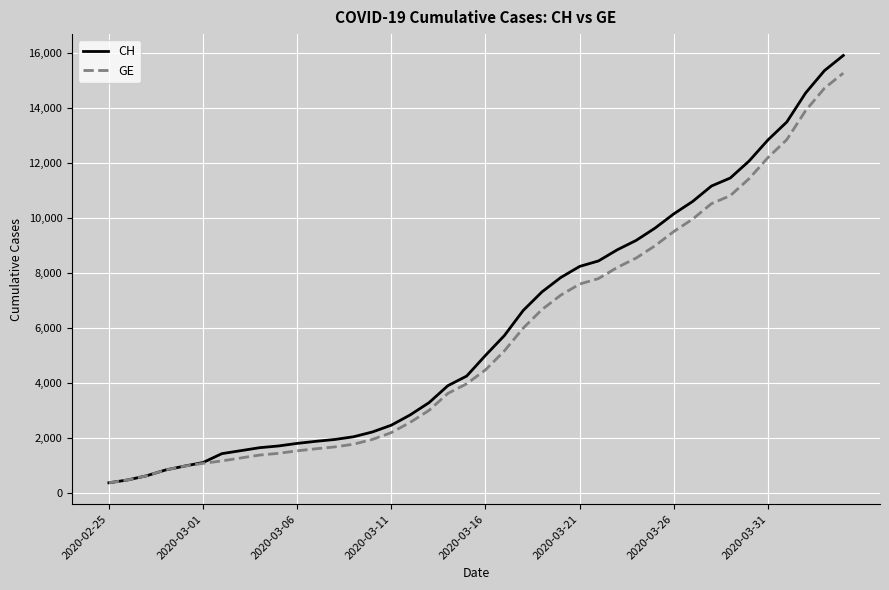

What is the maximum value for GE?

15284